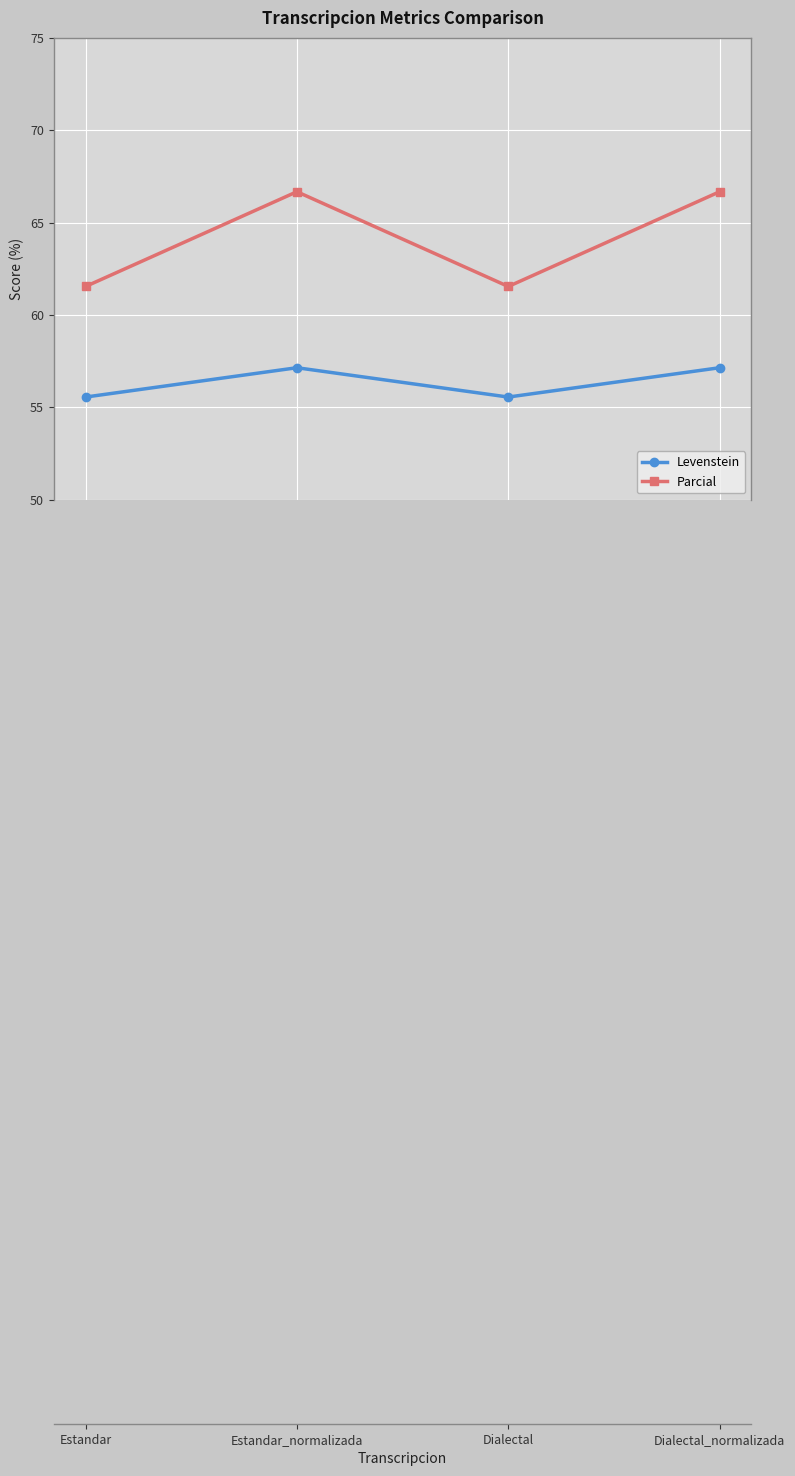

List the series in order of their peak value, lowest first.

Levenstein, Parcial